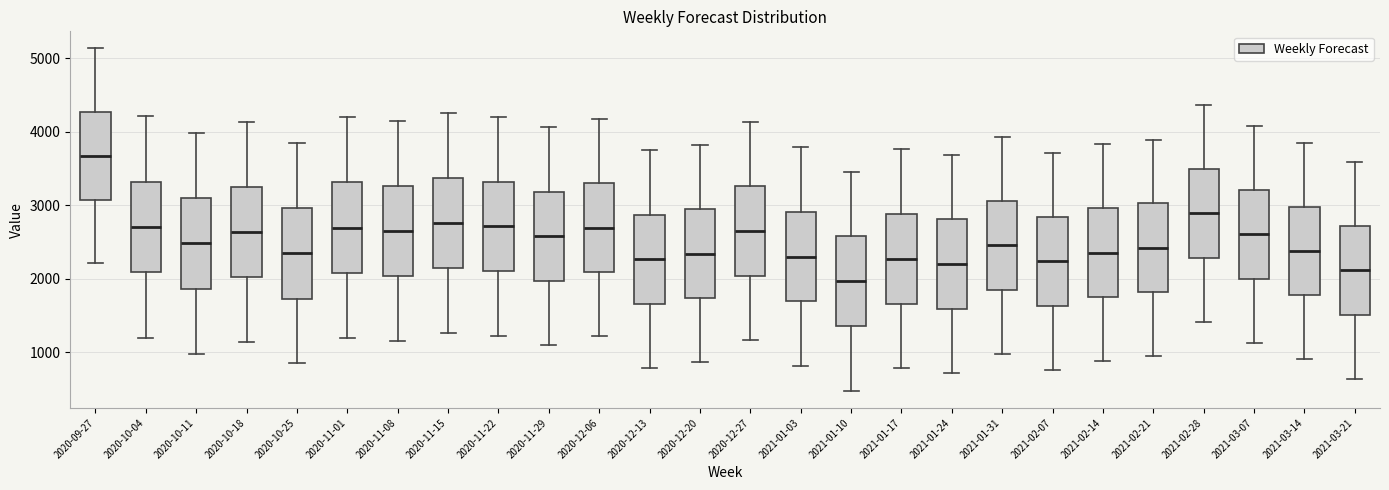

Reading left to right, transcribe this box plot: for each box, give where its median line is, the range the box spans, and where its two whiskers end, as read against the y-axis. The values are not printed on the chart, so give them approximately, as read against the axis.

2020-09-27: median 3700, box 3100 to 4300, whiskers 2200 to 5100
2020-10-04: median 2700, box 2100 to 3300, whiskers 1200 to 4200
2020-10-11: median 2500, box 1900 to 3100, whiskers 1000 to 4000
2020-10-18: median 2600, box 2000 to 3300, whiskers 1100 to 4100
2020-10-25: median 2300, box 1700 to 3000, whiskers 800 to 3800
2020-11-01: median 2700, box 2100 to 3300, whiskers 1200 to 4200
2020-11-08: median 2700, box 2000 to 3300, whiskers 1200 to 4100
2020-11-15: median 2800, box 2100 to 3400, whiskers 1300 to 4300
2020-11-22: median 2700, box 2100 to 3300, whiskers 1200 to 4200
2020-11-29: median 2600, box 2000 to 3200, whiskers 1100 to 4100
2020-12-06: median 2700, box 2100 to 3300, whiskers 1200 to 4200
2020-12-13: median 2300, box 1700 to 2900, whiskers 800 to 3700
2020-12-20: median 2300, box 1700 to 2900, whiskers 900 to 3800
2020-12-27: median 2600, box 2000 to 3300, whiskers 1200 to 4100
2021-01-03: median 2300, box 1700 to 2900, whiskers 800 to 3800
2021-01-10: median 2000, box 1400 to 2600, whiskers 500 to 3500
2021-01-17: median 2300, box 1700 to 2900, whiskers 800 to 3800
2021-01-24: median 2200, box 1600 to 2800, whiskers 700 to 3700
2021-01-31: median 2500, box 1800 to 3100, whiskers 1000 to 3900
2021-02-07: median 2200, box 1600 to 2800, whiskers 800 to 3700
2021-02-14: median 2400, box 1700 to 3000, whiskers 900 to 3800
2021-02-21: median 2400, box 1800 to 3000, whiskers 1000 to 3900
2021-02-28: median 2900, box 2300 to 3500, whiskers 1400 to 4400
2021-03-07: median 2600, box 2000 to 3200, whiskers 1100 to 4100
2021-03-14: median 2400, box 1800 to 3000, whiskers 900 to 3900
2021-03-21: median 2100, box 1500 to 2700, whiskers 600 to 3600